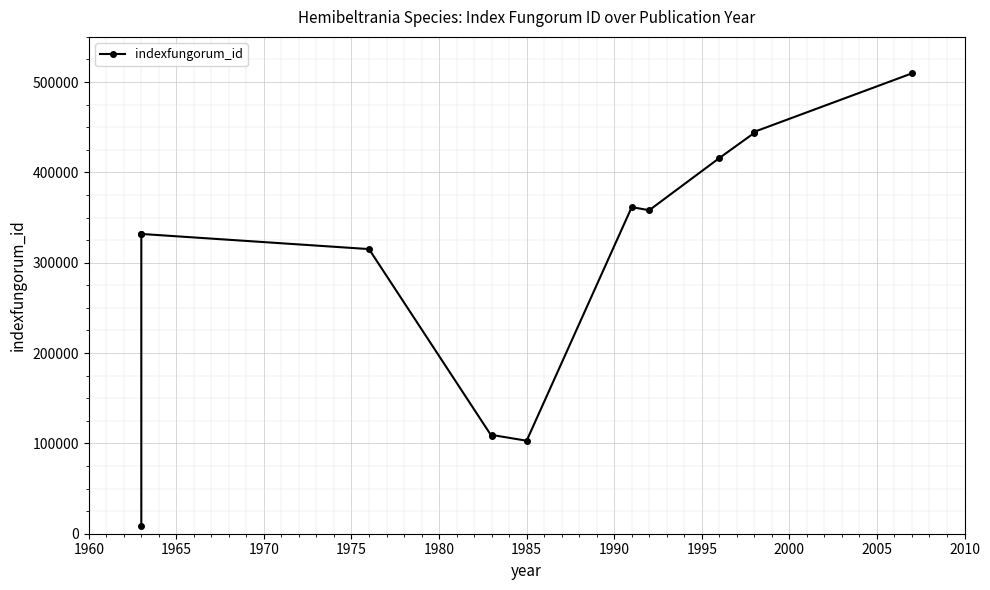

What is the ratio of the value at 1995 to the value at 1965?

1.1